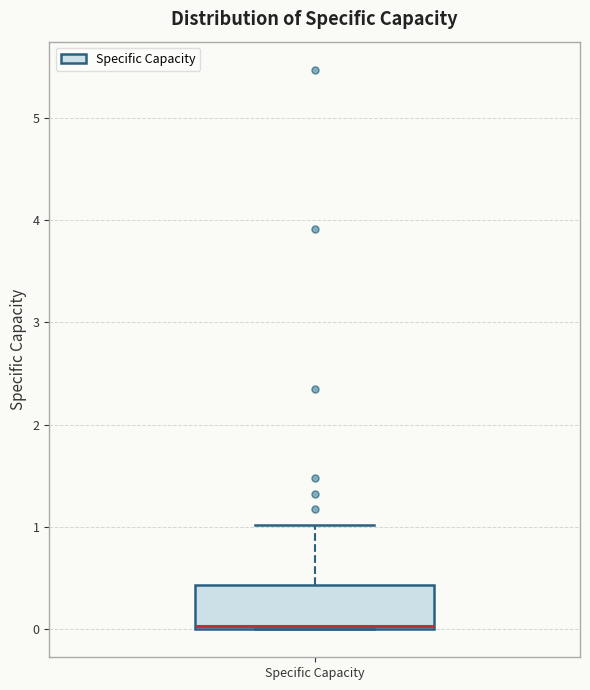

Where is the upper edge of the box for Specific Capacity on the y-axis? The values are not printed on the chart, so give them approximately, as read against the axis.

0.4